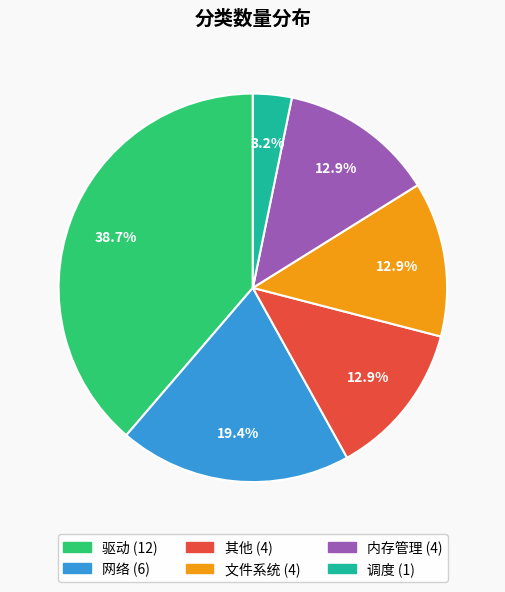

What is the total percentage of 调度 and 驱动?

41.9%